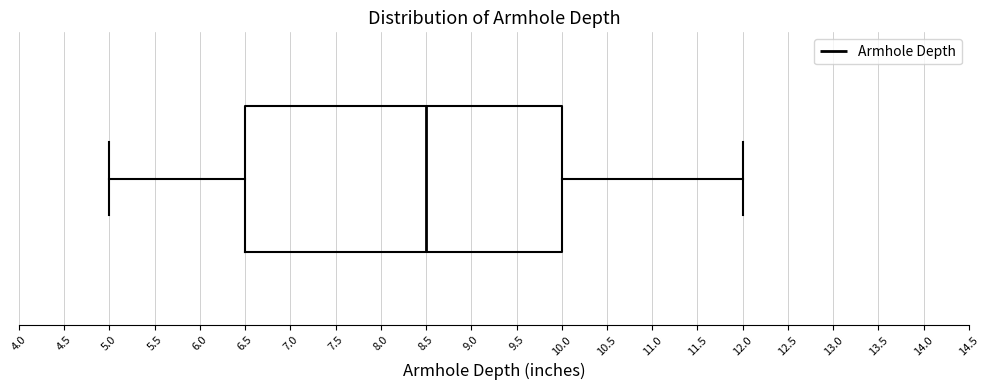

Transcribe this box plot: give where the median line is, the range the box spans, and where the two whiskers end, as read against the x-axis. The values are not printed on the chart, so give them approximately, as read against the axis.

median 8.5, box 6.5 to 10.0, whiskers 5.0 to 12.0